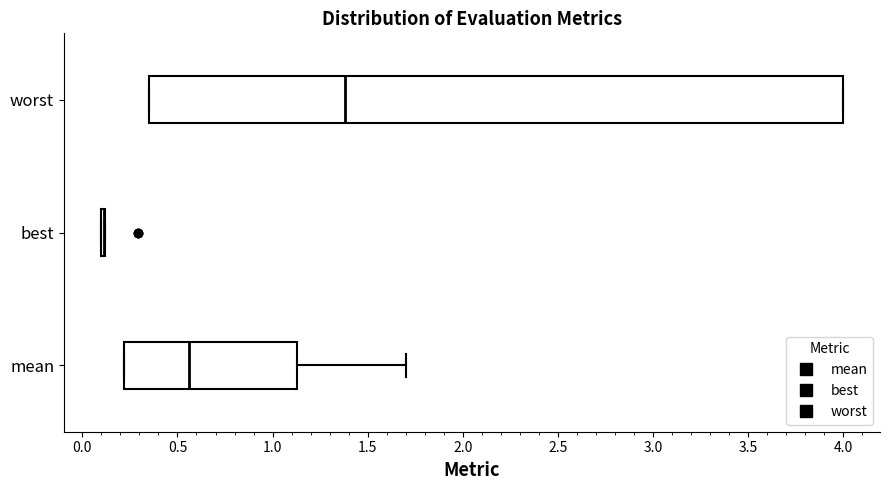

Where does the median line of the box for mean sit on the x-axis? The values are not printed on the chart, so give them approximately, as read against the axis.

0.55